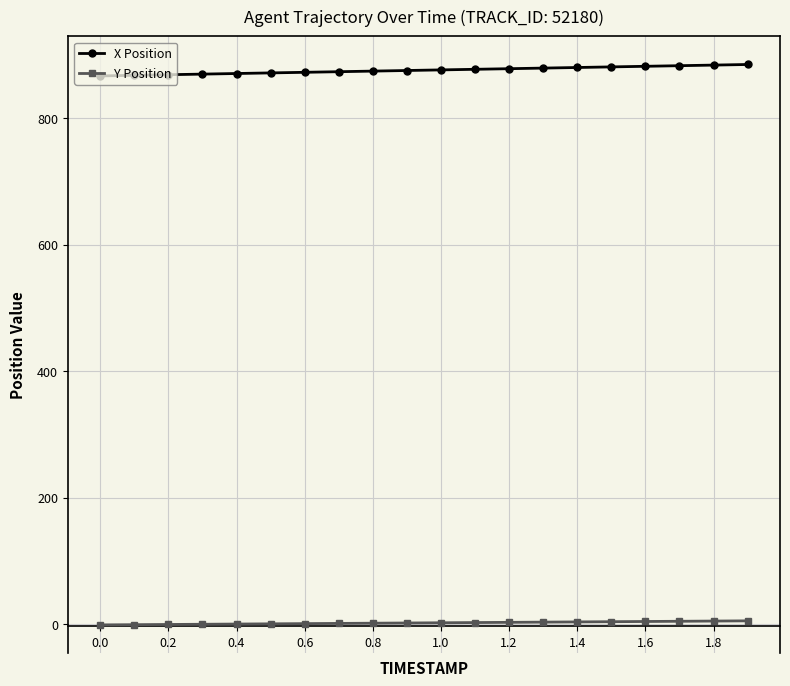

True or false: Y Position and X Position intersect in this chart.

False